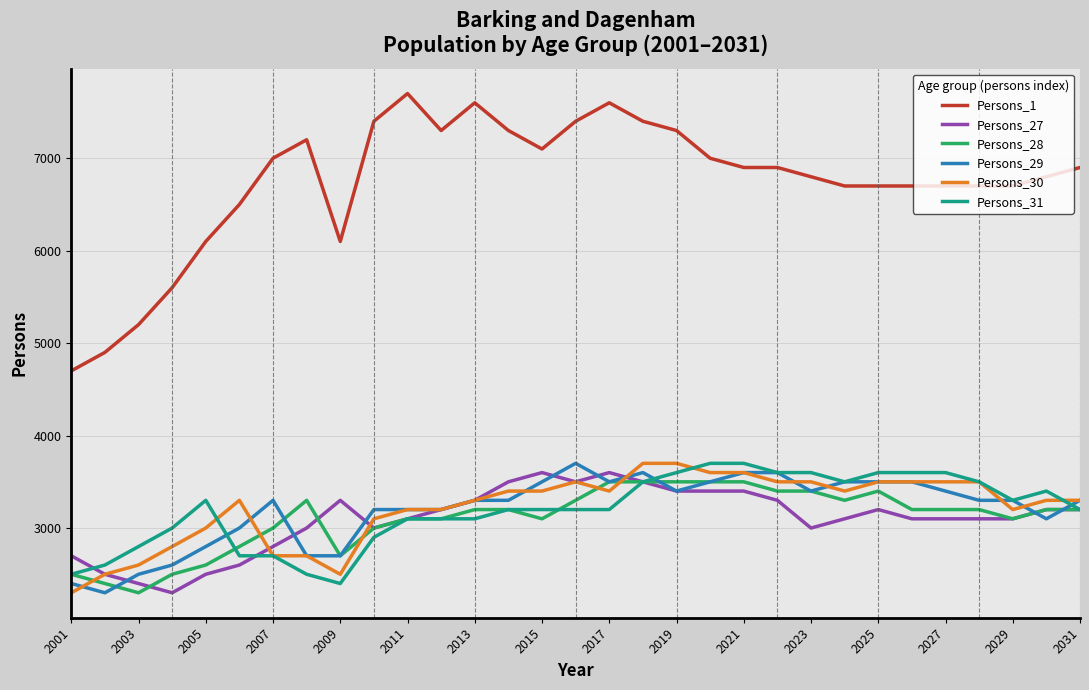

Which series has the widest spread of values?

Persons_1